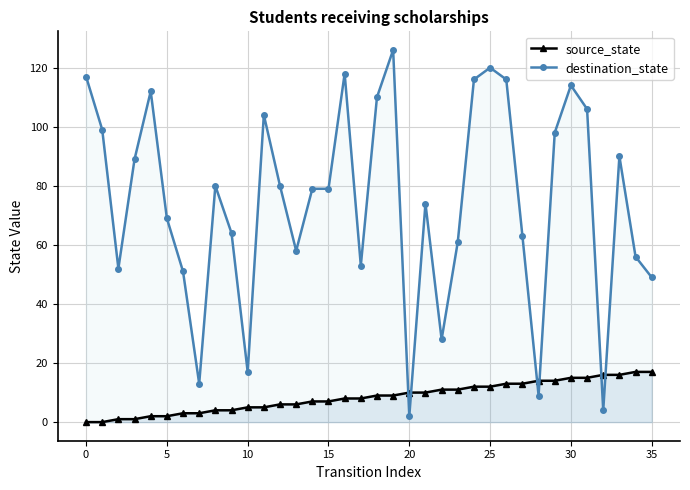

True or false: source_state has more than 0 interior local peaks.

False